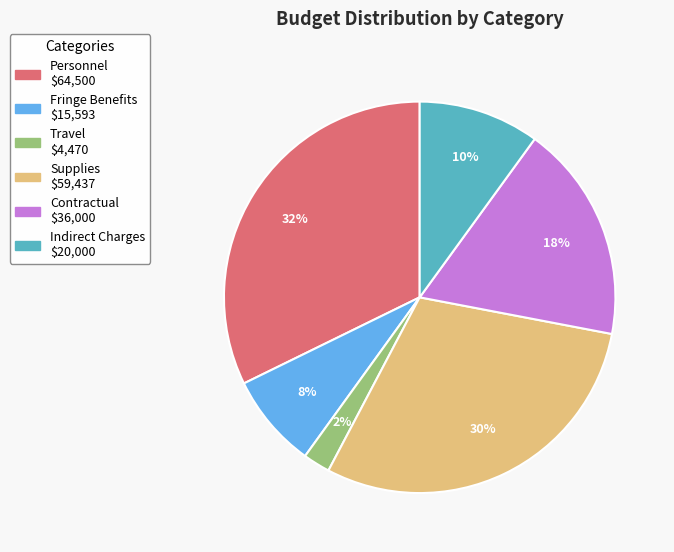

To the nearest percent, what is the average slice percentage?

17%